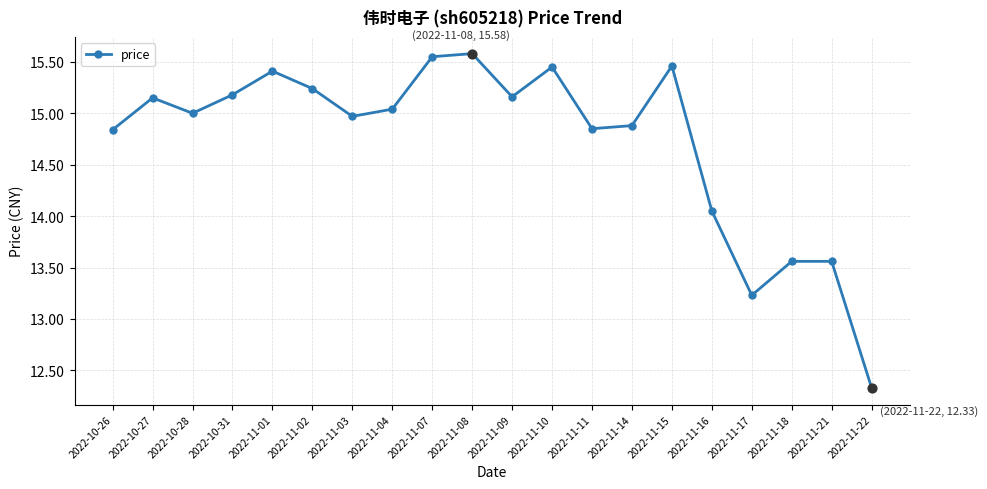

Between 2022-11-01 and 2022-11-11, which is larger?

2022-11-01